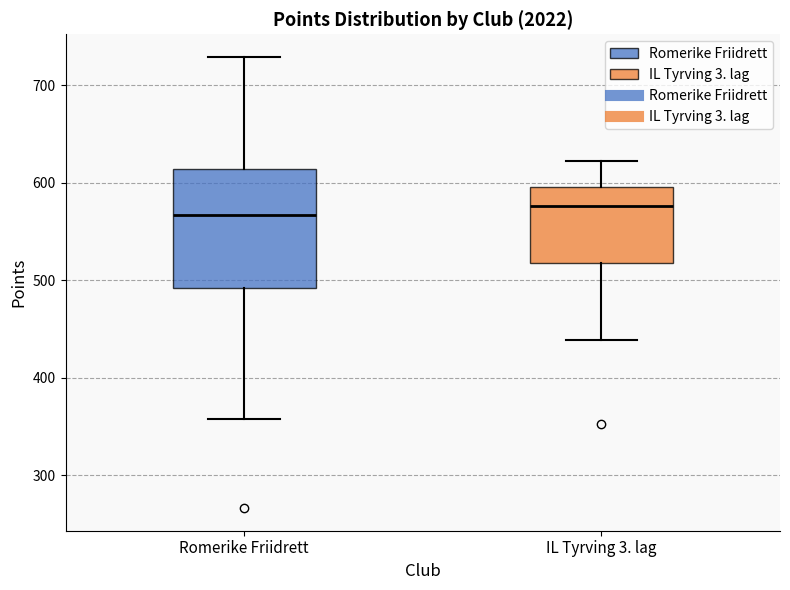

Reading left to right, transcribe this box plot: for each box, give where its median line is, the range the box spans, and where its two whiskers end, as read against the y-axis. The values are not printed on the chart, so give them approximately, as read against the axis.

Romerike Friidrett: median 570, box 490 to 610, whiskers 360 to 730
IL Tyrving 3. lag: median 580, box 520 to 600, whiskers 440 to 620